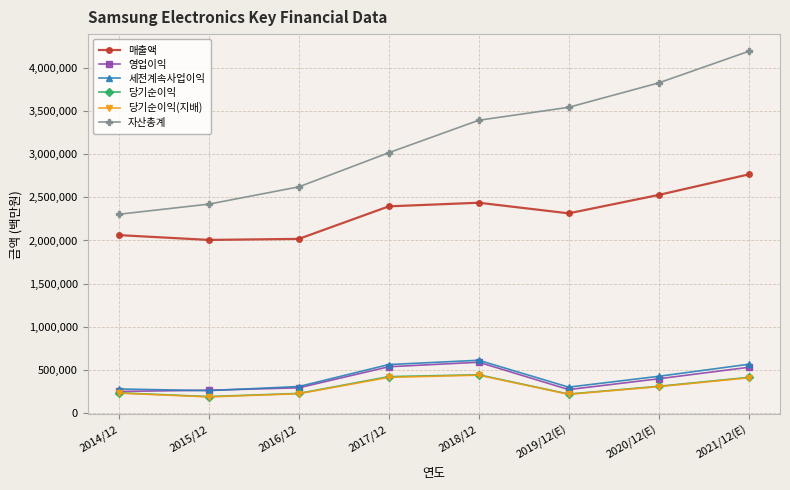

True or false: 영업이익 and 자산총계 intersect in this chart.

False